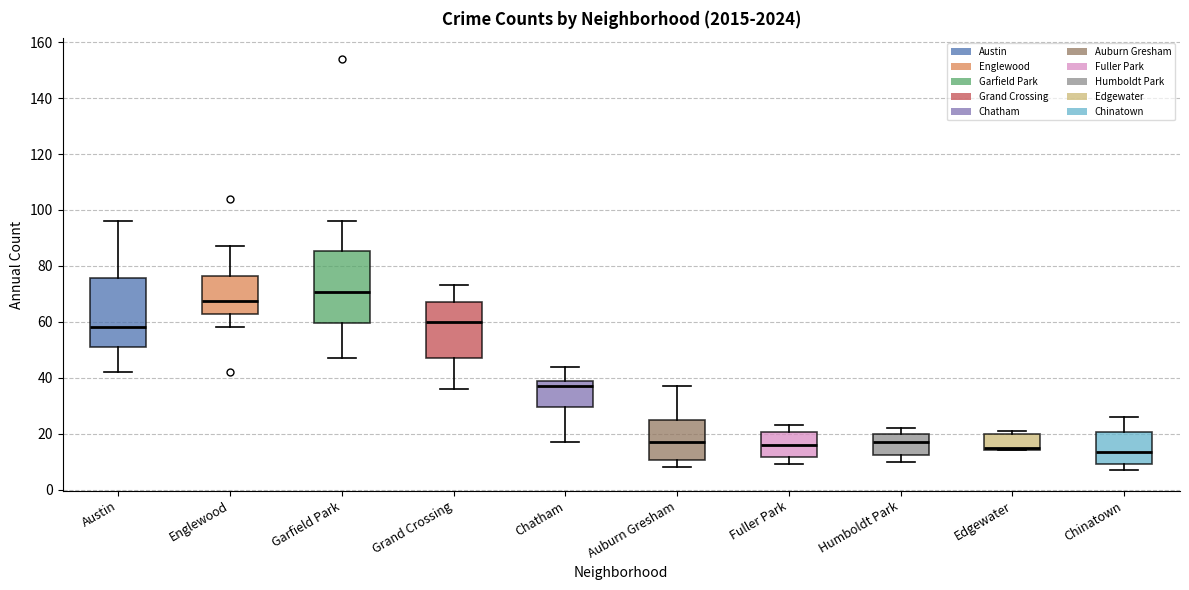

Which box has the highest median line?

Garfield Park